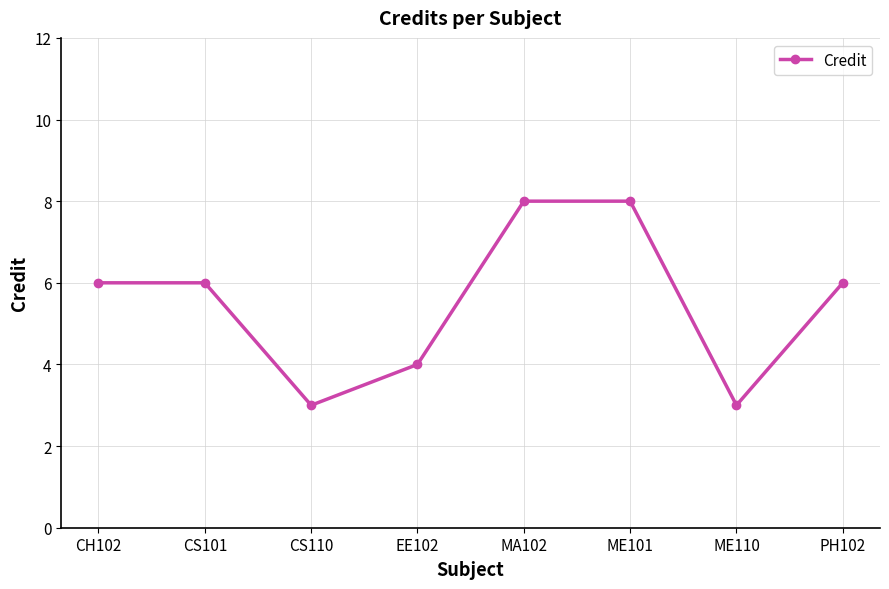

What is the change in value from EE102 to ME101?

+4